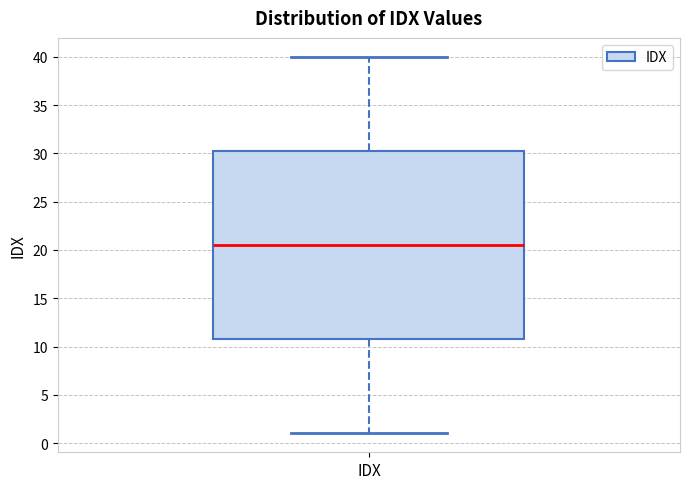

Transcribe this box plot: give where the median line is, the range the box spans, and where the two whiskers end, as read against the y-axis. The values are not printed on the chart, so give them approximately, as read against the axis.

median 20.5, box 11.0 to 30.5, whiskers 1.0 to 40.0